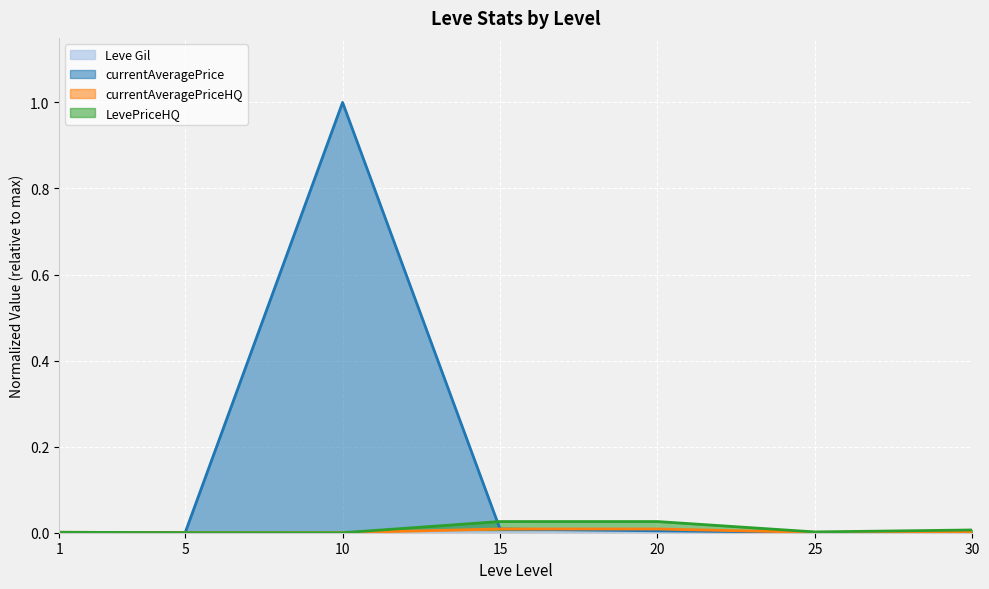

What are all the series names shown in the legend?

Leve Gil, currentAveragePrice, currentAveragePriceHQ, LevePriceHQ